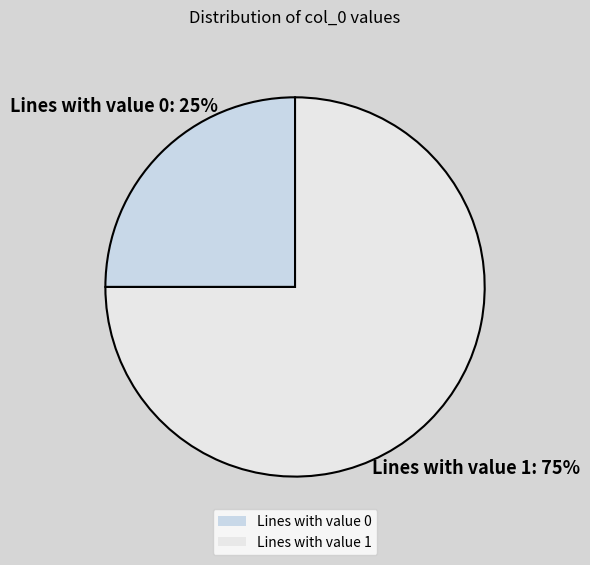

Count the number of slices in the pie.

2